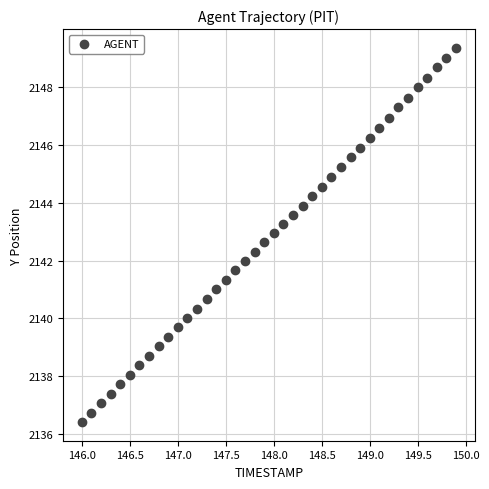

What is the range of Y values (max minus min)?

12.9